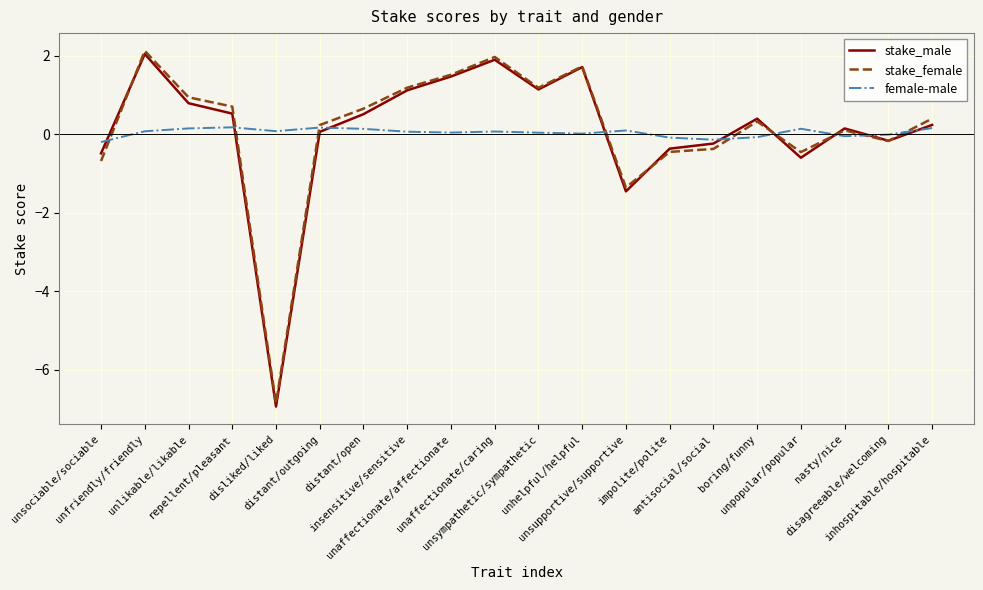

What is the difference between the second highest and minimum values in the stake_male series?

8.8